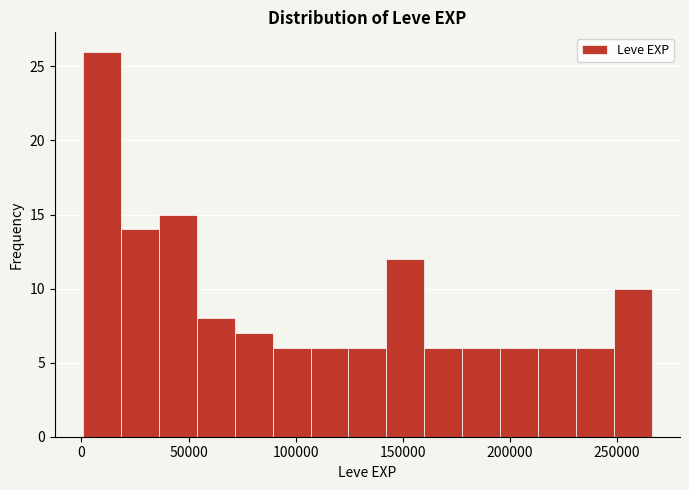

Read against the x-axis, roughly where is the centre of the tallest bar?

10000